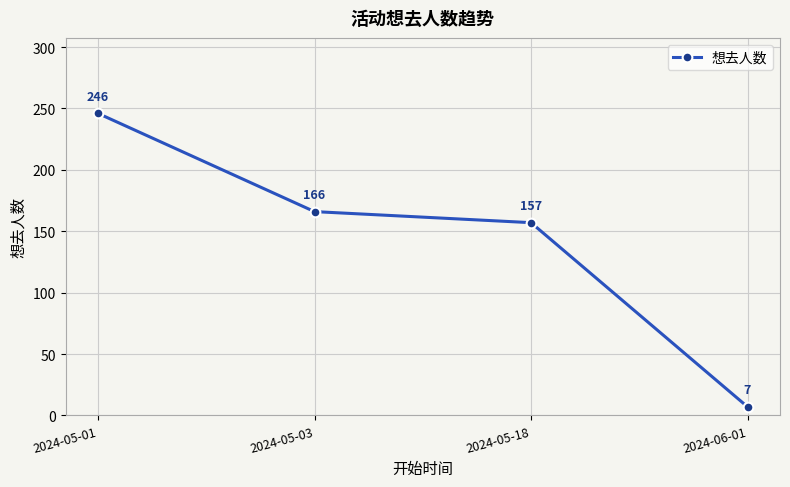

How many data points are less than 166?

2